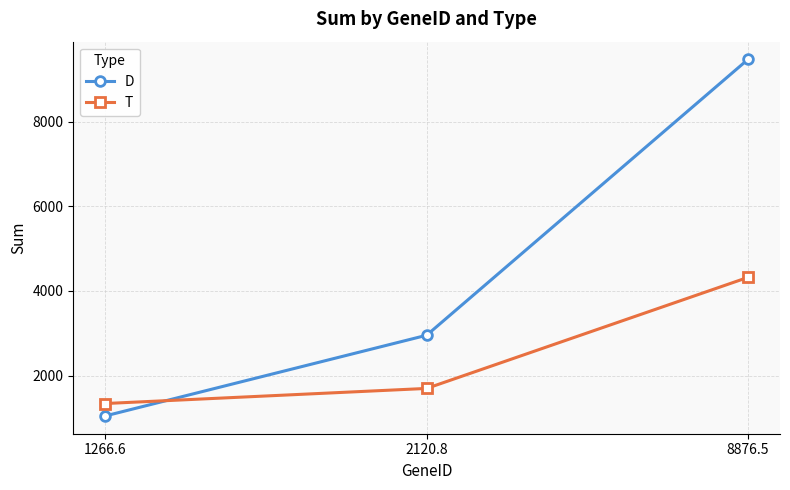

How many values in the D series exceed 2951?

2